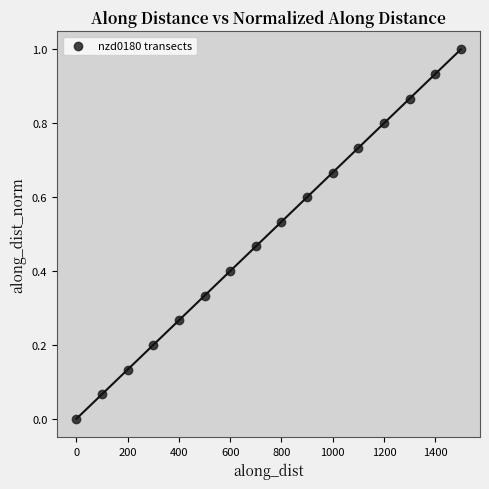

What is the range of Y values (max minus min)?

1.0